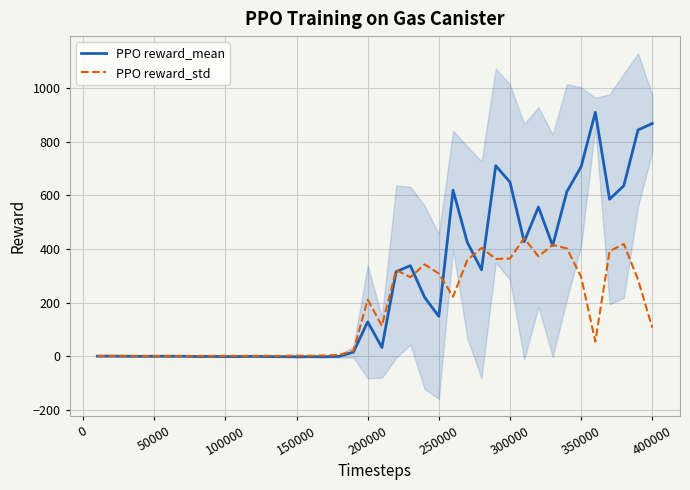

Rank the series by their maximum value, from highest to lowest.

PPO reward_mean, PPO reward_std